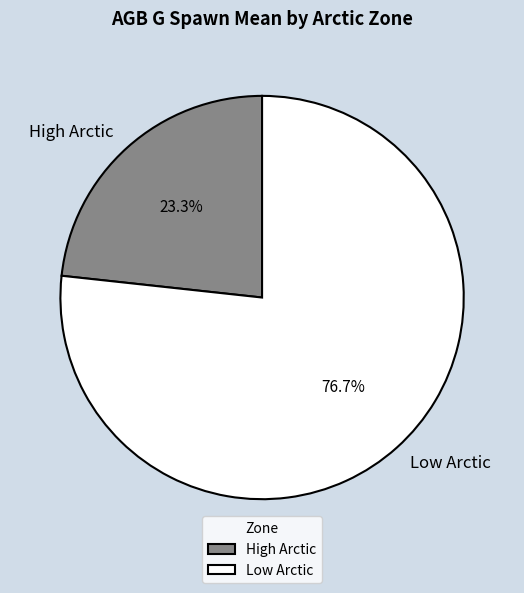

Which has a higher value, High Arctic or Low Arctic?

Low Arctic